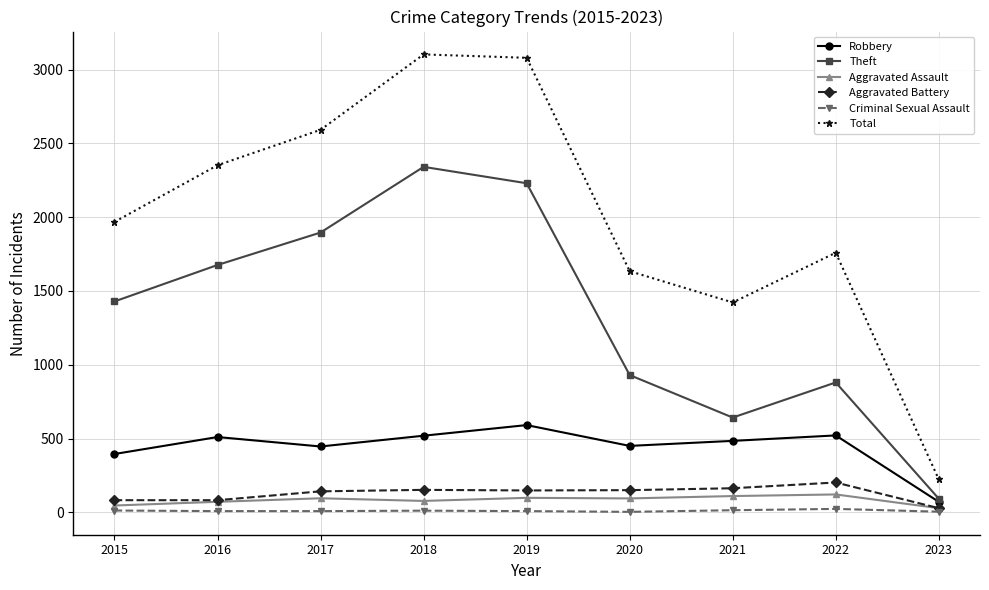

What is the value of the Total point at the 4th from the left?

3103